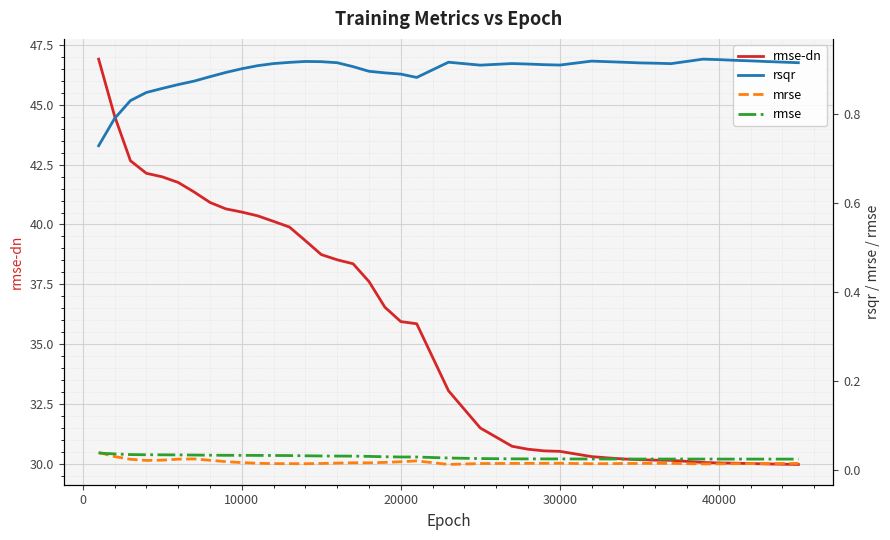

Is this an area chart (filled region under the line)?

No